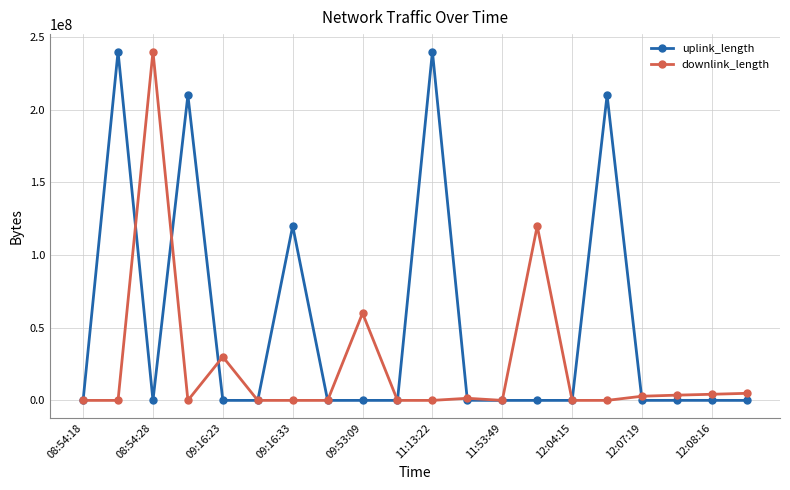

Which series ends up on top after the final intersection of uplink_length and downlink_length?

downlink_length